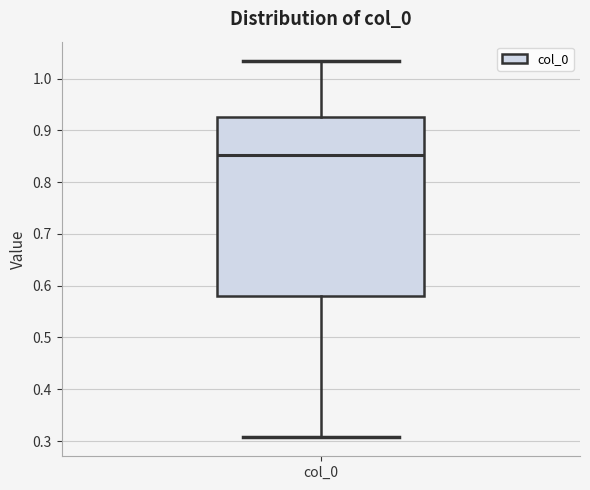

Transcribe this box plot: give where the median line is, the range the box spans, and where the two whiskers end, as read against the y-axis. The values are not printed on the chart, so give them approximately, as read against the axis.

median 0.85, box 0.58 to 0.93, whiskers 0.31 to 1.03